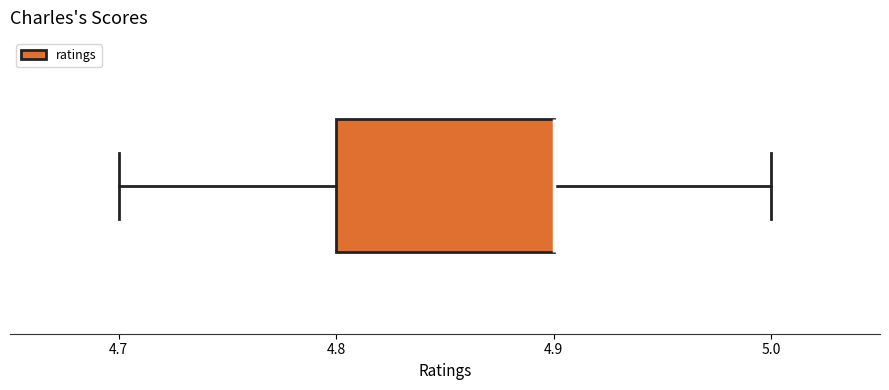

Where does the left whisker of the box end on the x-axis? The values are not printed on the chart, so give them approximately, as read against the axis.

4.7